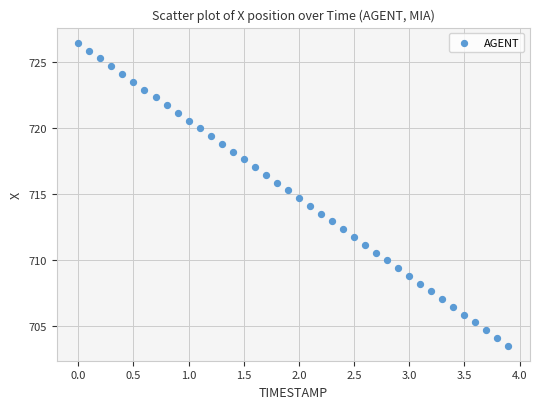

What is the range of Y values (max minus min)?

22.9